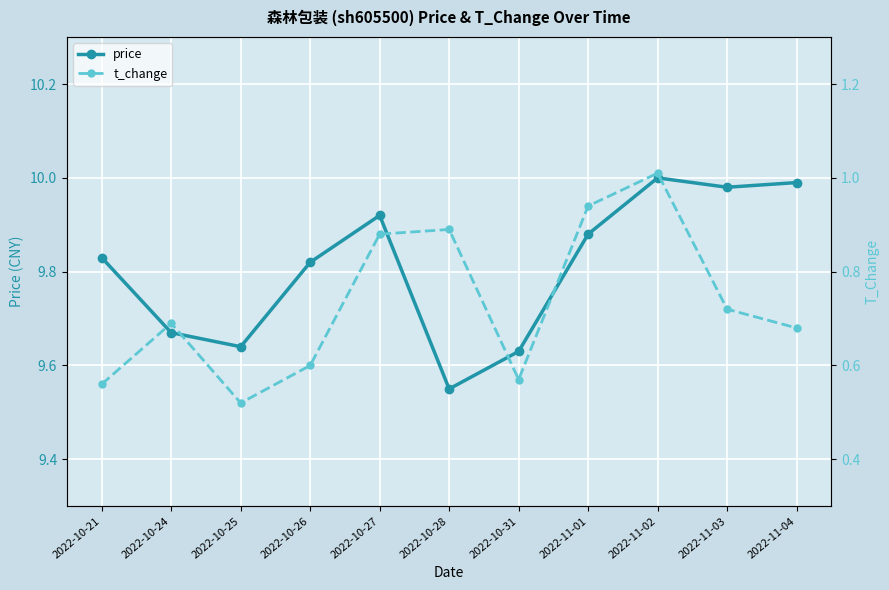

Reading left to right, transcribe all the data shown in this chart.

price: 9.8	9.7	9.6	9.8	9.9	9.6	9.6	9.9	10.0	10.0	10.0
t_change: 0.6	0.7	0.5	0.6	0.9	0.9	0.6	0.9	1.0	0.7	0.7